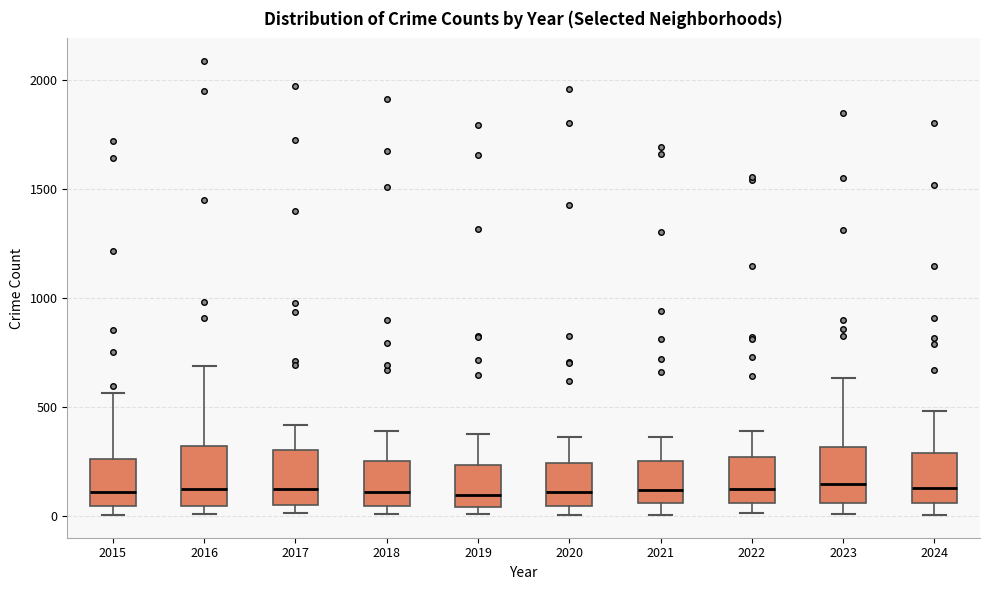

Reading left to right, transcribe this box plot: for each box, give where its median line is, the range the box spans, and where its two whiskers end, as read against the y-axis. The values are not printed on the chart, so give them approximately, as read against the axis.

2015: median 100, box 50 to 250, whiskers 0 to 550
2016: median 150, box 50 to 300, whiskers 0 to 700
2017: median 100, box 50 to 300, whiskers 0 to 400
2018: median 100, box 50 to 250, whiskers 0 to 400
2019: median 100, box 50 to 250, whiskers 0 to 400
2020: median 100, box 50 to 250, whiskers 0 to 350
2021: median 100, box 50 to 250, whiskers 0 to 350
2022: median 150, box 50 to 250, whiskers 0 to 400
2023: median 150, box 50 to 300, whiskers 0 to 650
2024: median 150, box 50 to 300, whiskers 0 to 500